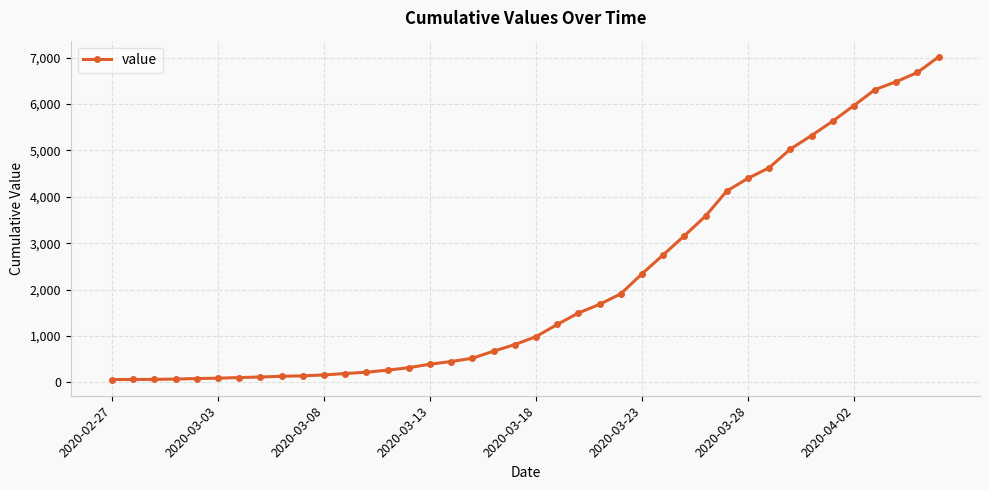

What is the average value?

2141